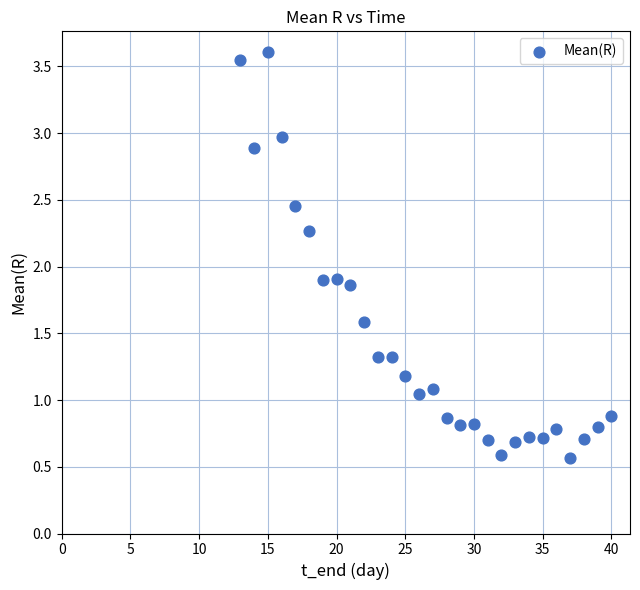

What is the range of Y values (max minus min)?

3.0